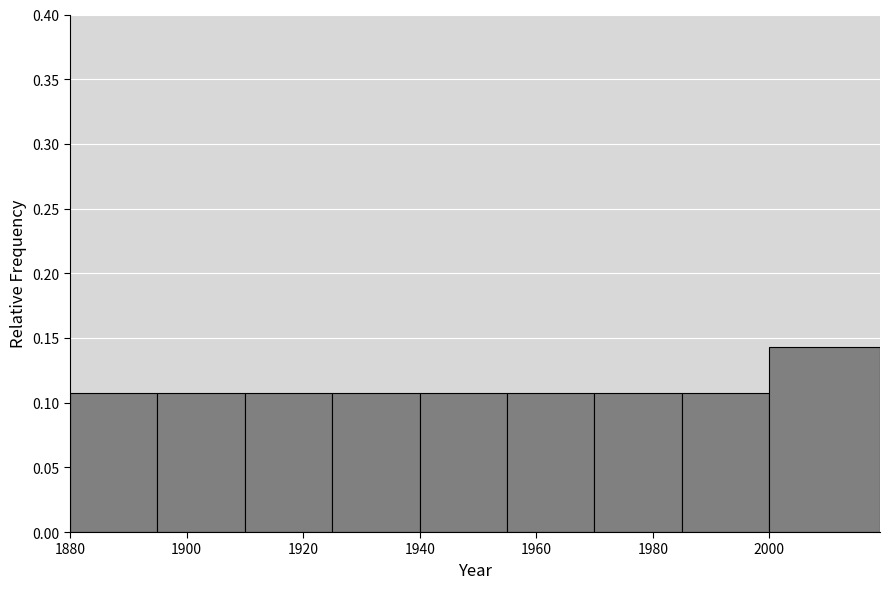

Reading left to right, list every bar in this chart as the range it spans on the x-axis followed by its height. Neither the bar edges nor the heights are printed on the chart, so give them approximately, as read against the axes.

1880 to 1895: 0.105
1895 to 1910: 0.105
1910 to 1925: 0.105
1925 to 1940: 0.105
1940 to 1955: 0.105
1955 to 1970: 0.105
1970 to 1985: 0.105
1985 to 2000: 0.105
2000 to 2019: 0.145